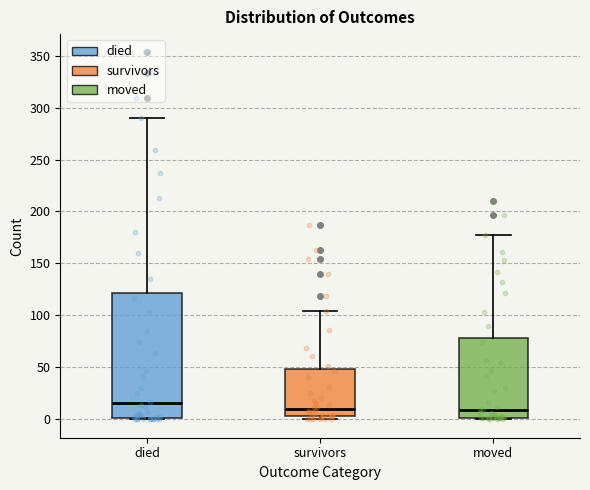

Reading left to right, read every box against the y-axis: the position of its median line, the range the box covers, and the ends of its whiskers. The values are not printed on the chart, so give them approximately, as read against the axis.

died: median 15, box 0 to 120, whiskers 0 to 290
survivors: median 10, box 5 to 50, whiskers 0 to 105
moved: median 10, box 0 to 80, whiskers 0 to 175